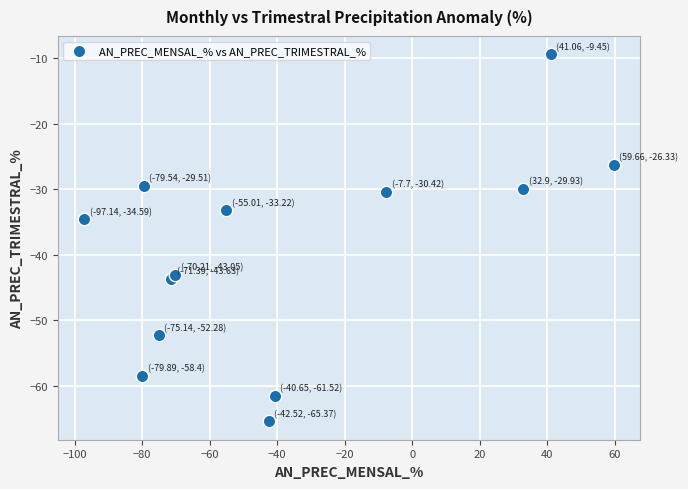

What Y value in the scatter plot is closest to -37?

-34.6